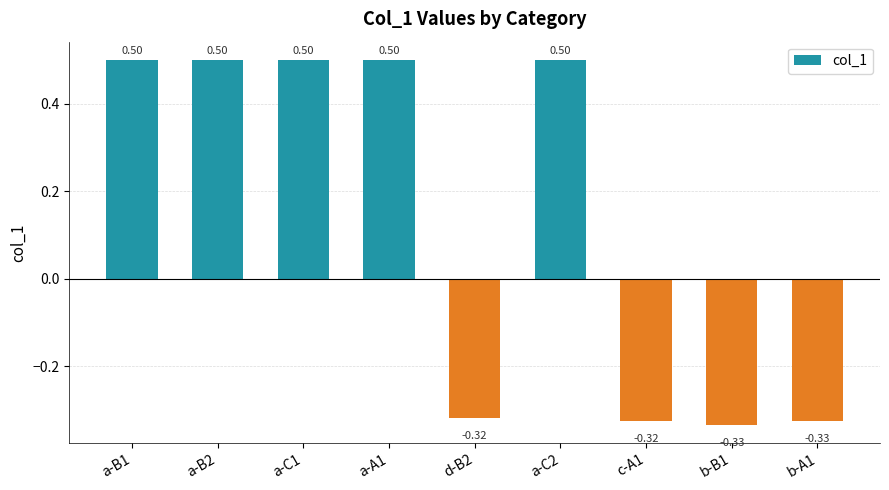

How many bars are there in total?

9